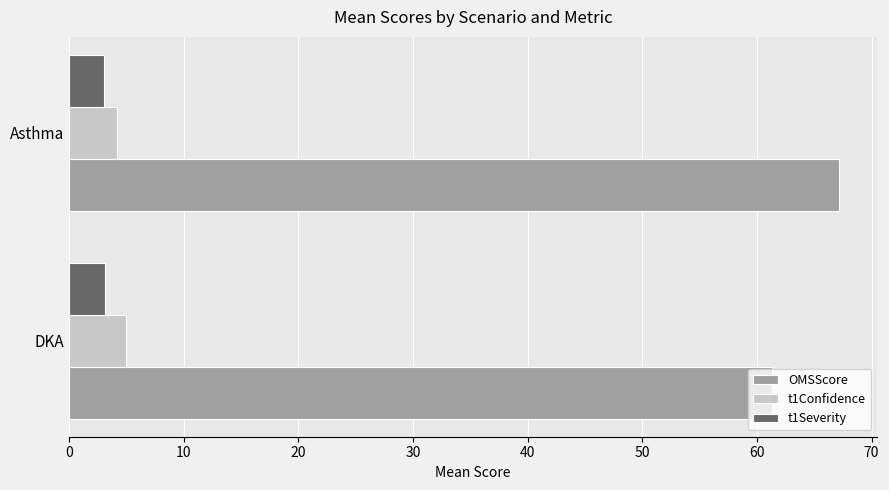

Which series has the largest total across all categories?

OMSScore